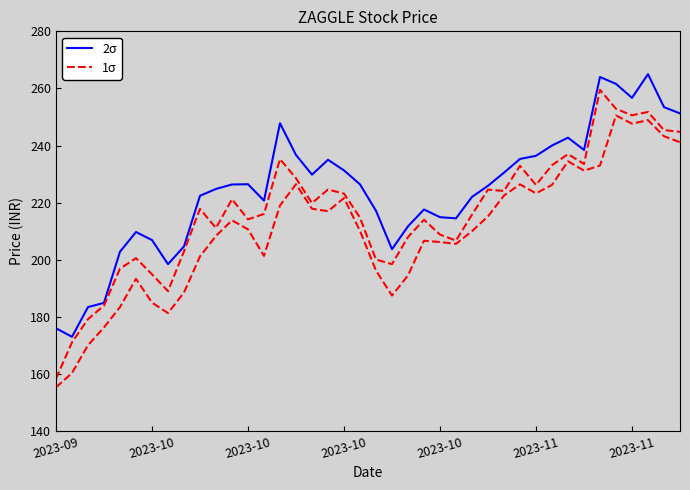

Which series has the largest total across all categories?

2σ